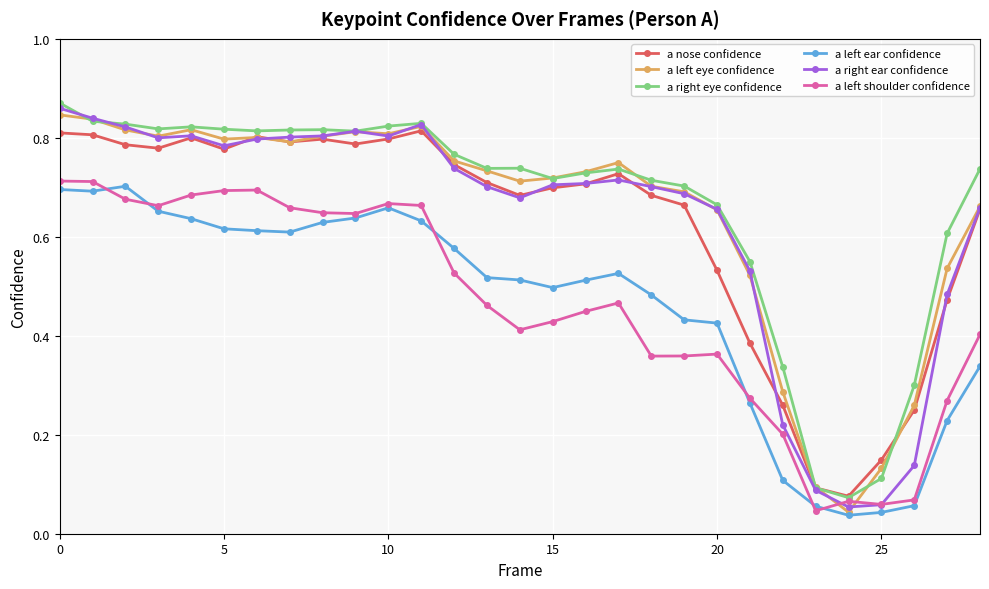

Is this an area chart (filled region under the line)?

No